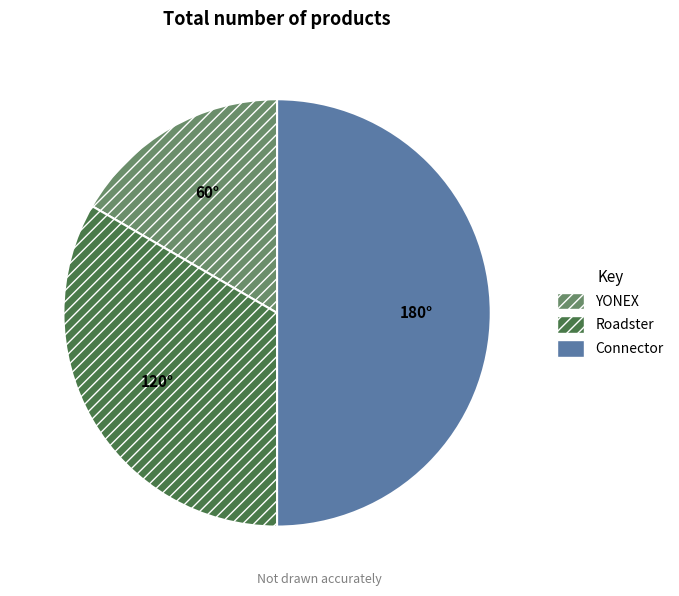

What is the largest slice in the pie chart?

Connector